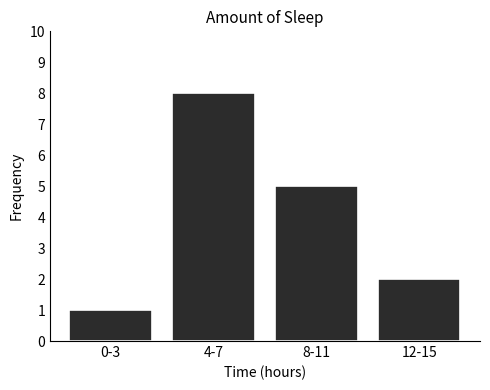

Reading left to right, list all the values displayed in this chart.

0-3=1	4-7=8	8-11=5	12-15=2